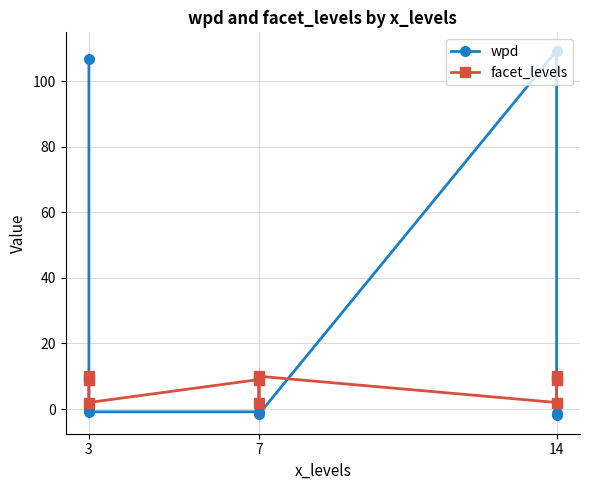

At which label does facet_levels reach its peak?

3